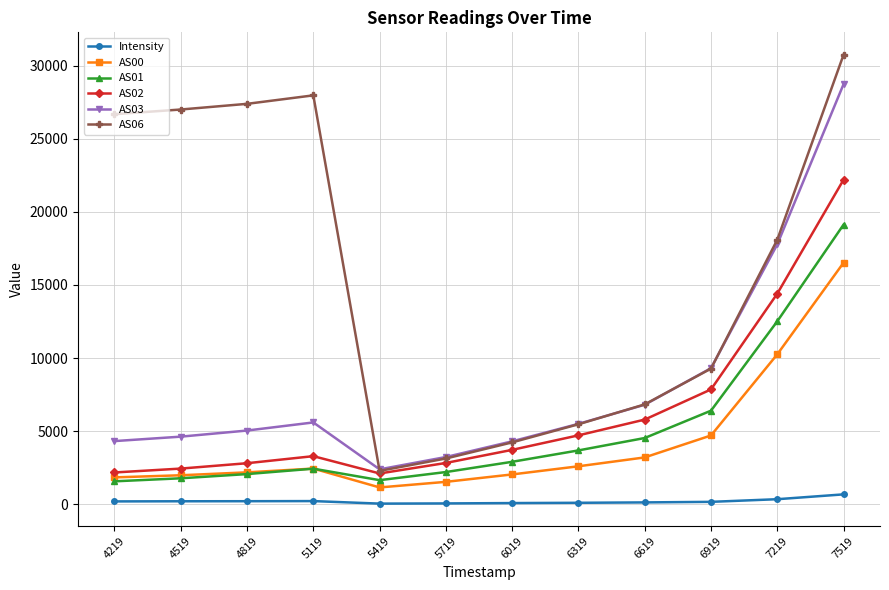

What is the value of the AS02 point at the 2nd from the left?

2441.0